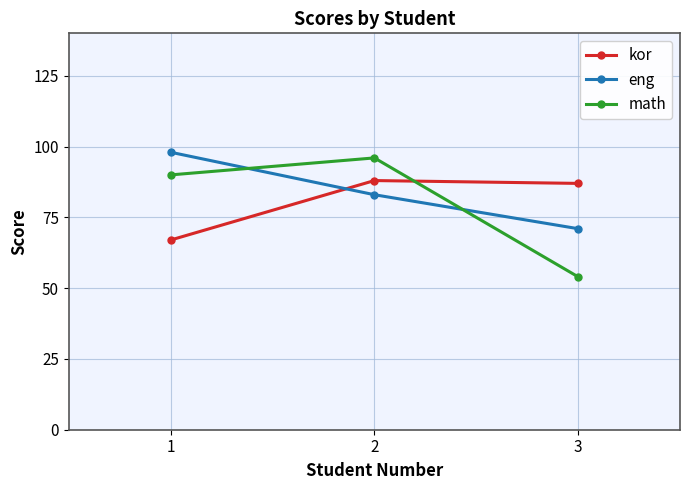

What is the difference between the highest and lowest values at 1?

31